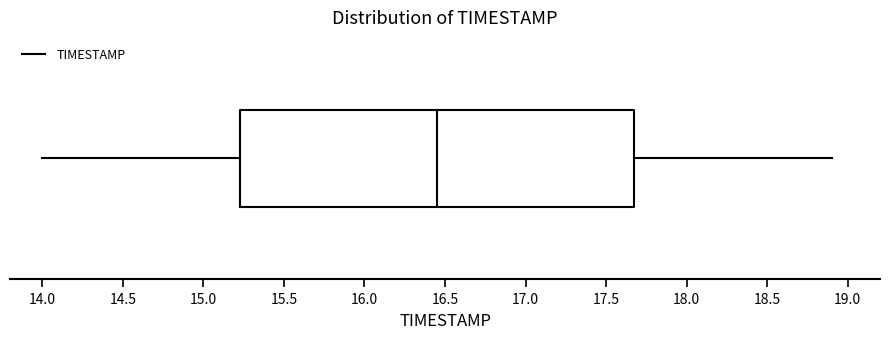

Read this box plot against the x-axis: the position of the median line, the range covered by the box, and the ends of both whiskers. The values are not printed on the chart, so give them approximately, as read against the axis.

median 16.45, box 15.25 to 17.70, whiskers 14.00 to 18.90